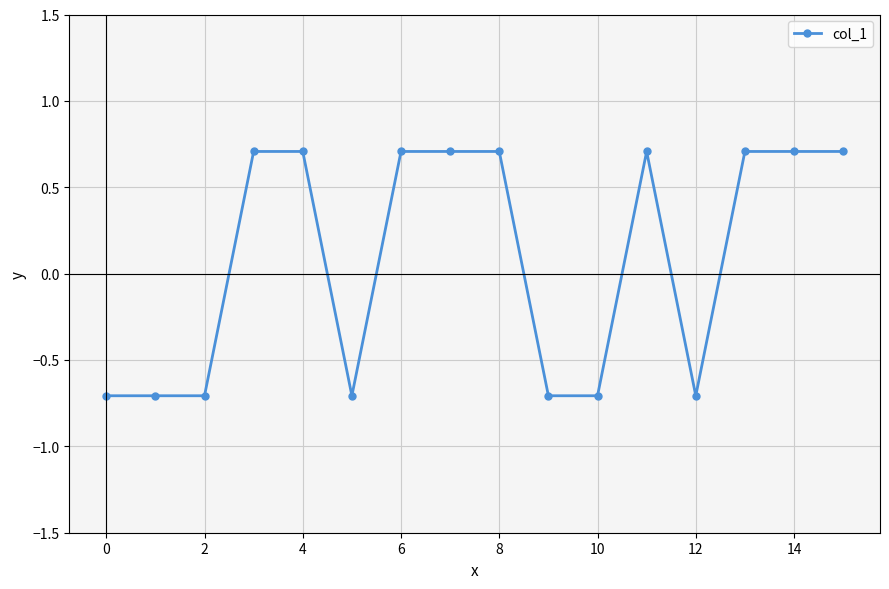

How many values are between 0 and 1?

9